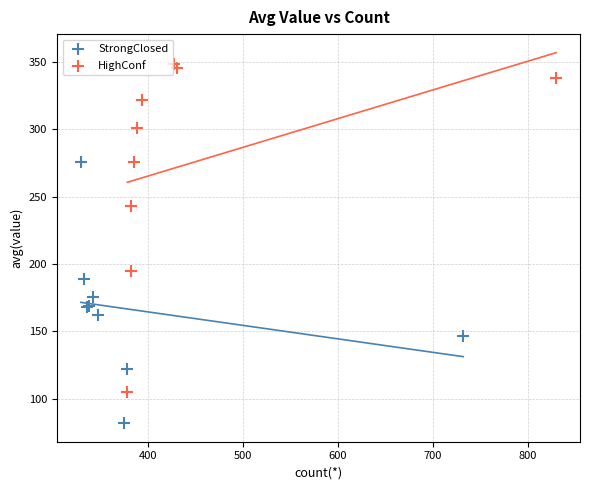

Which series has the largest Y range (max minus min)?

HighConf